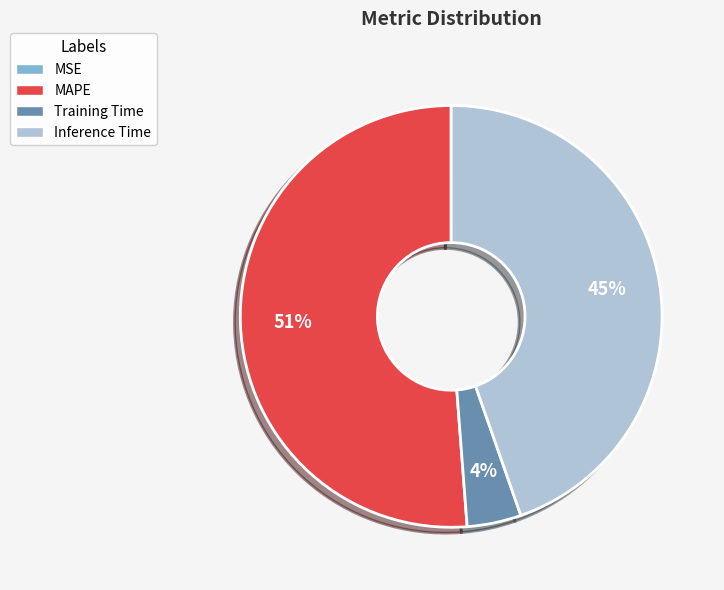

True or false: MAPE accounts for 51% of the total.

True